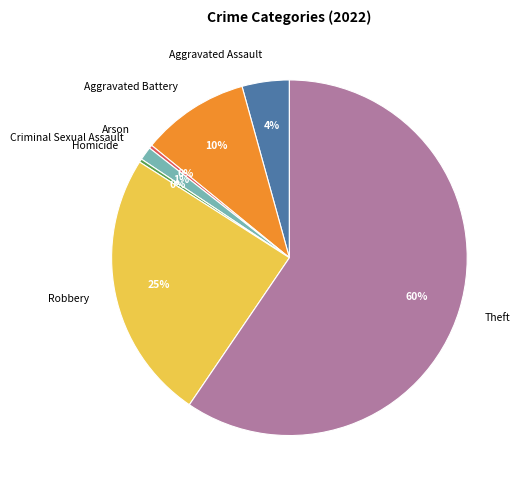

Count the number of slices in the pie.

7